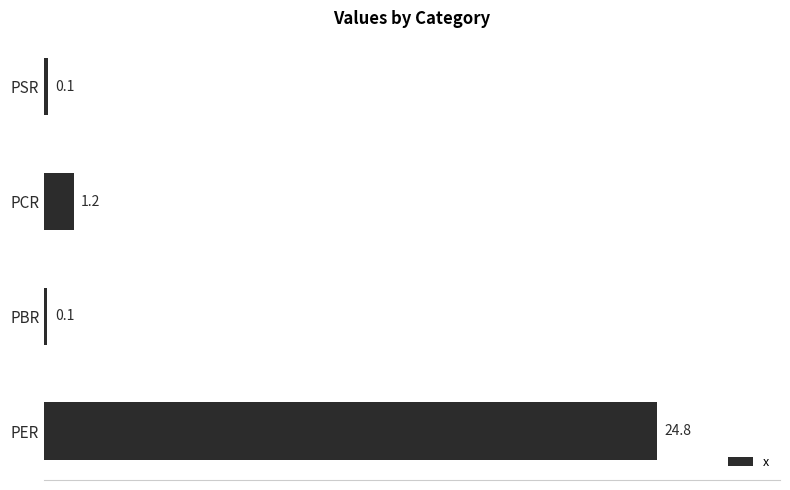

The chart shows a value of 1.2 at PCR. True or false?

True